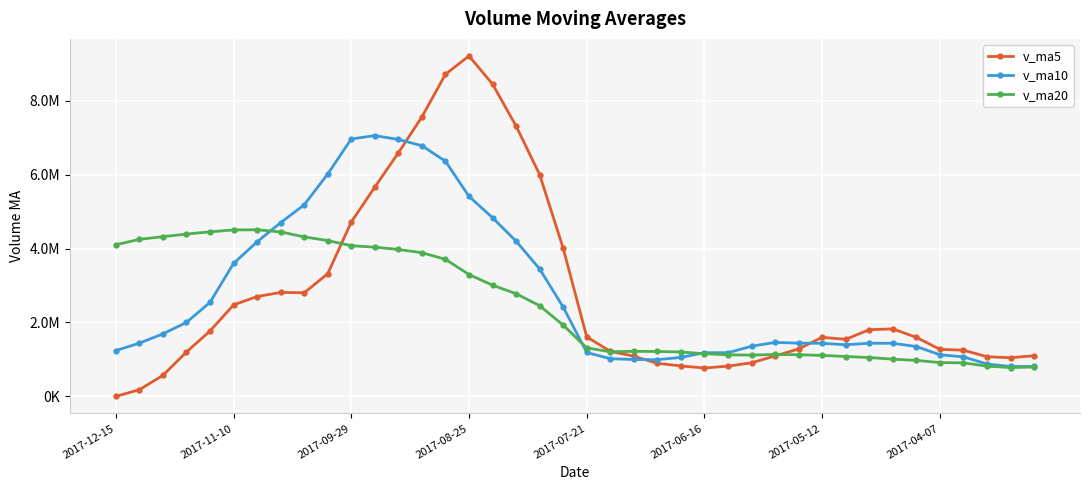

In v_ma5, how many points are higher than both neighbors (excluding endpoints)?

4